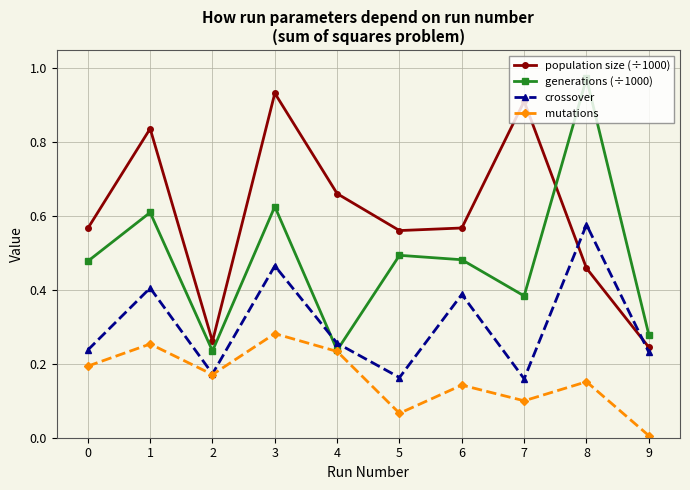

List the series in order of their overall mean, highest first.

population size (÷1000), generations (÷1000), crossover, mutations